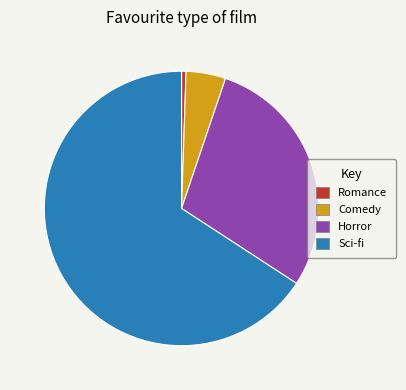

What is the largest slice in the pie chart?

Sci-fi